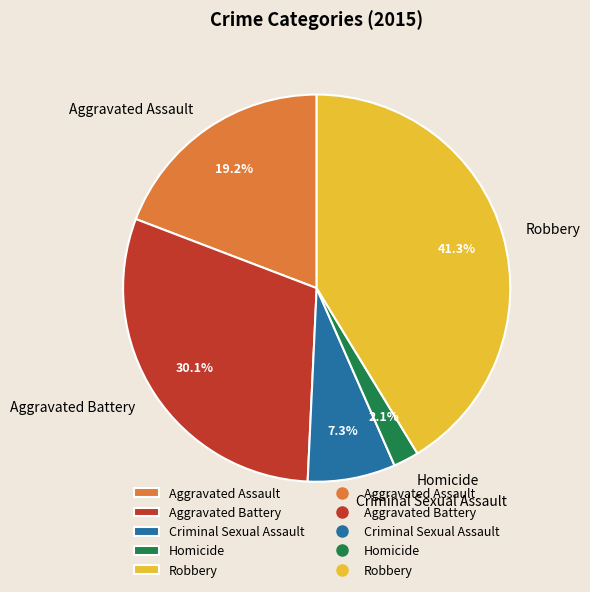

Combined, what portion of the pie is Robbery and Criminal Sexual Assault?

48.6%